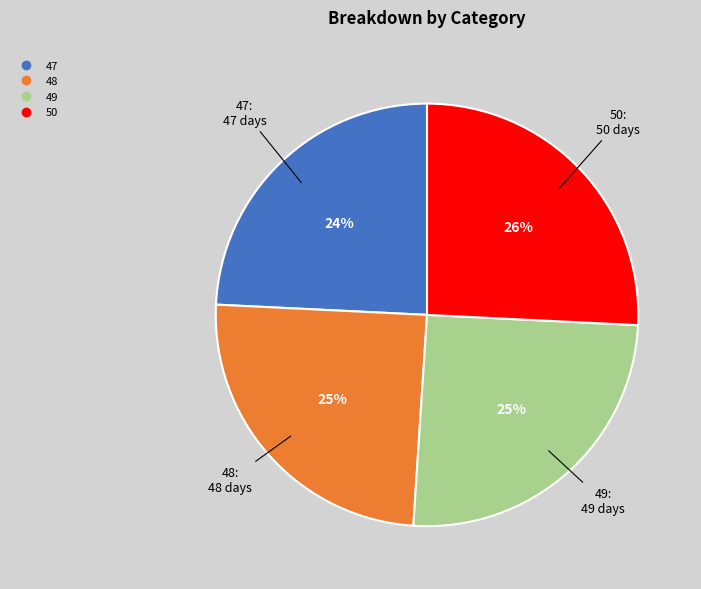

Is 49 the majority of the pie?

No